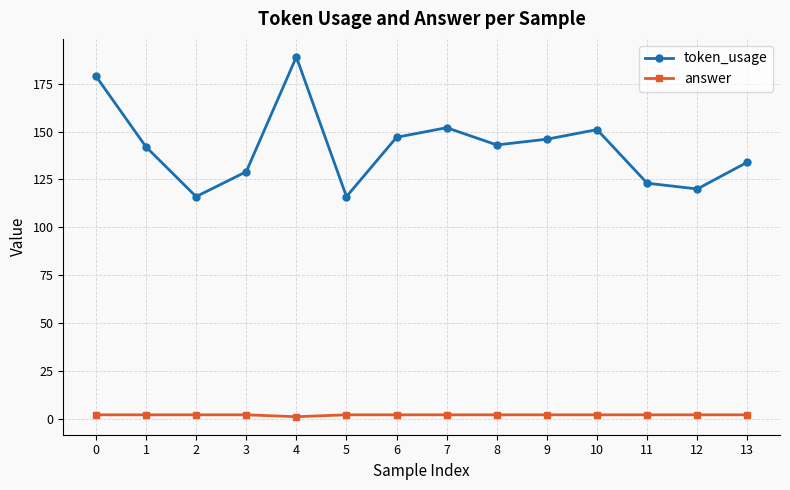

True or false: token_usage and answer cross at least once.

False